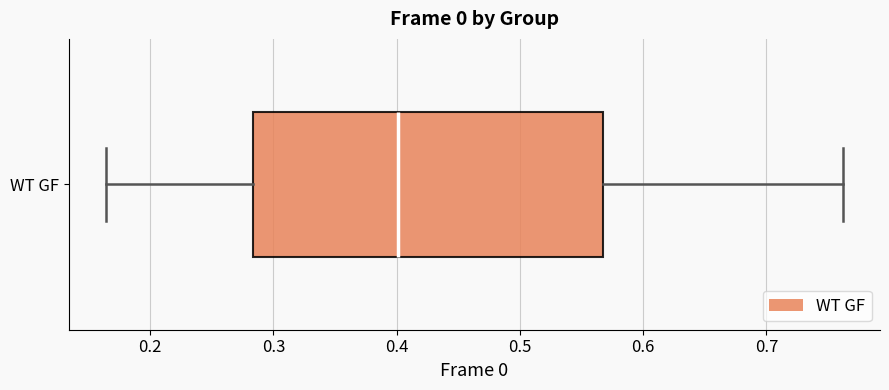

Read this box plot against the x-axis: the position of the median line, the range covered by the box, and the ends of both whiskers. The values are not printed on the chart, so give them approximately, as read against the axis.

median 0.40, box 0.28 to 0.57, whiskers 0.16 to 0.76